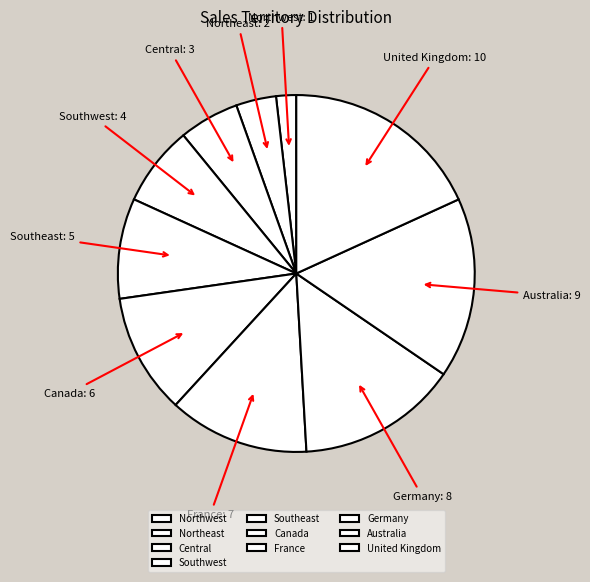

Is United Kingdom the majority of the pie?

No